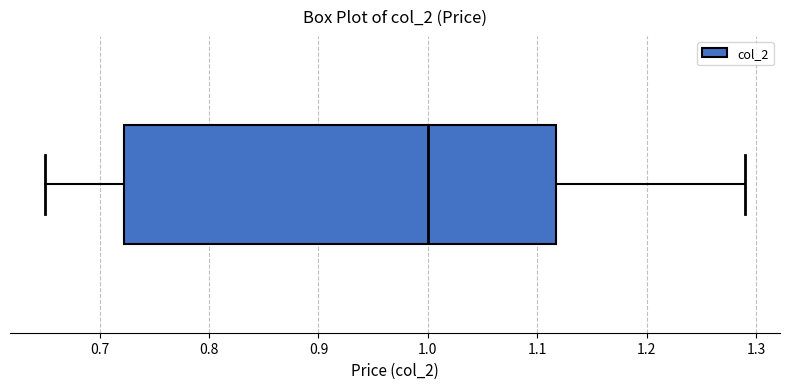

Read this box plot against the x-axis: the position of the median line, the range covered by the box, and the ends of both whiskers. The values are not printed on the chart, so give them approximately, as read against the axis.

median 1.00, box 0.72 to 1.12, whiskers 0.65 to 1.29